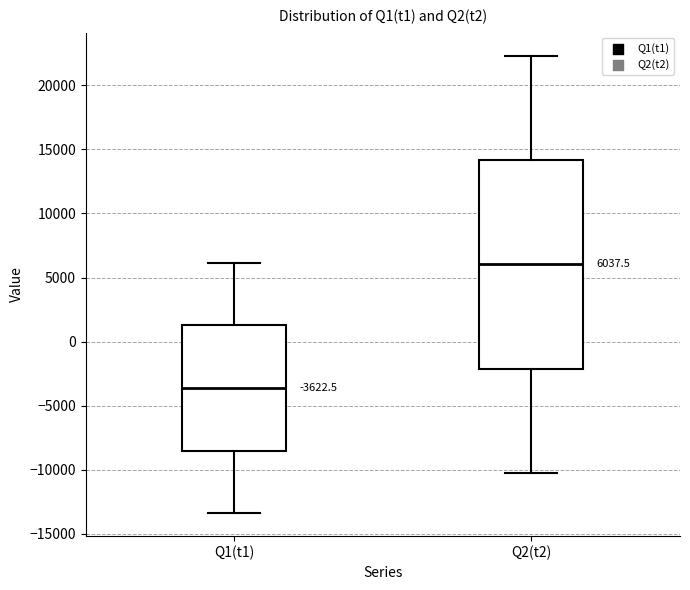

Which box's median line is the highest?

Q2(t2)